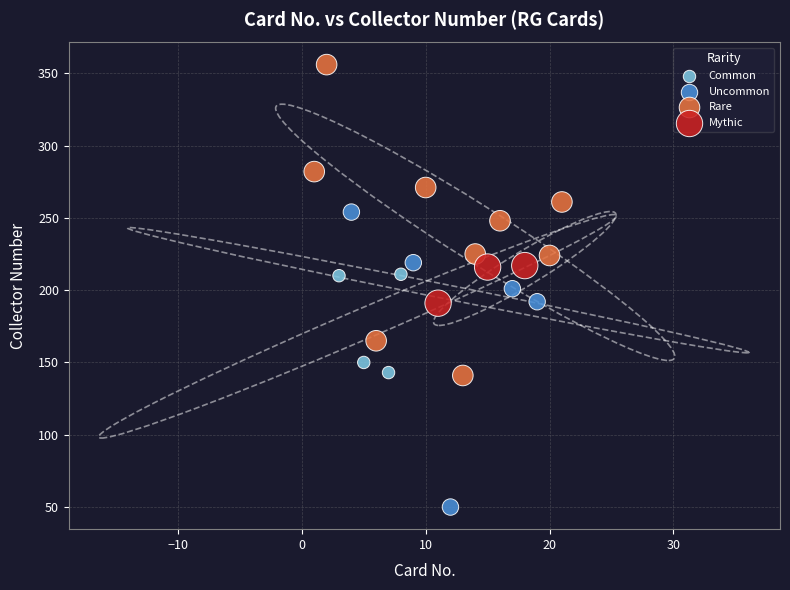

Which series contains the highest Y value?

Rare